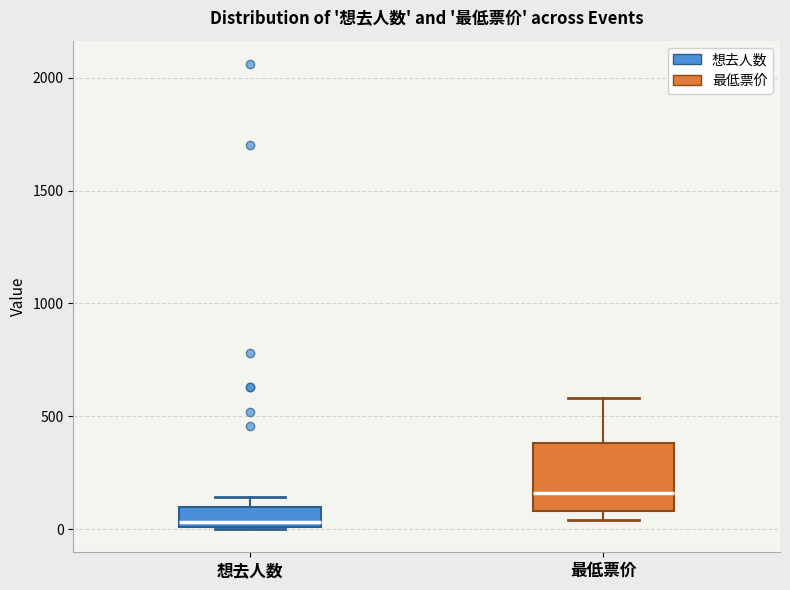

Comparing the boxes themselves (not the whiskers), which one is the tallest?

最低票价